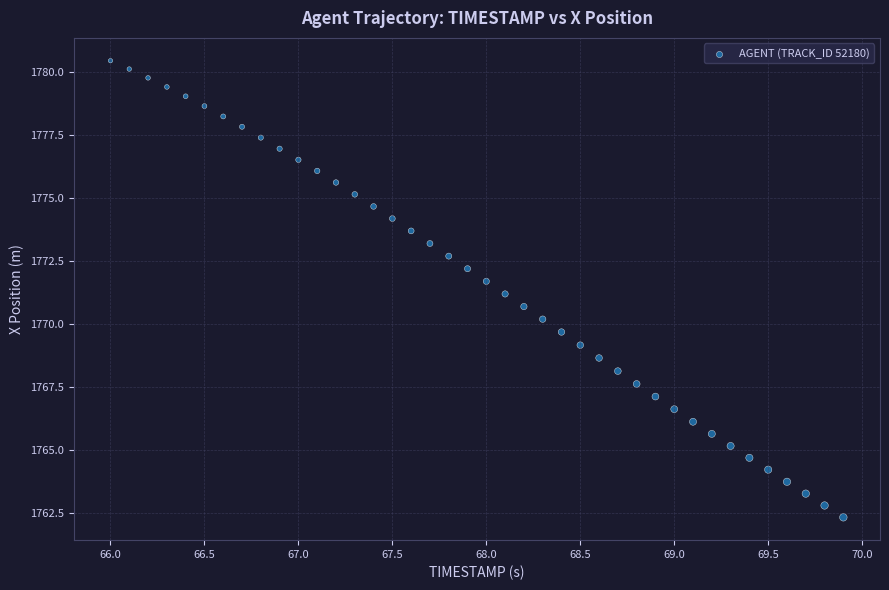

What is the range of Y values (max minus min)?

18.1